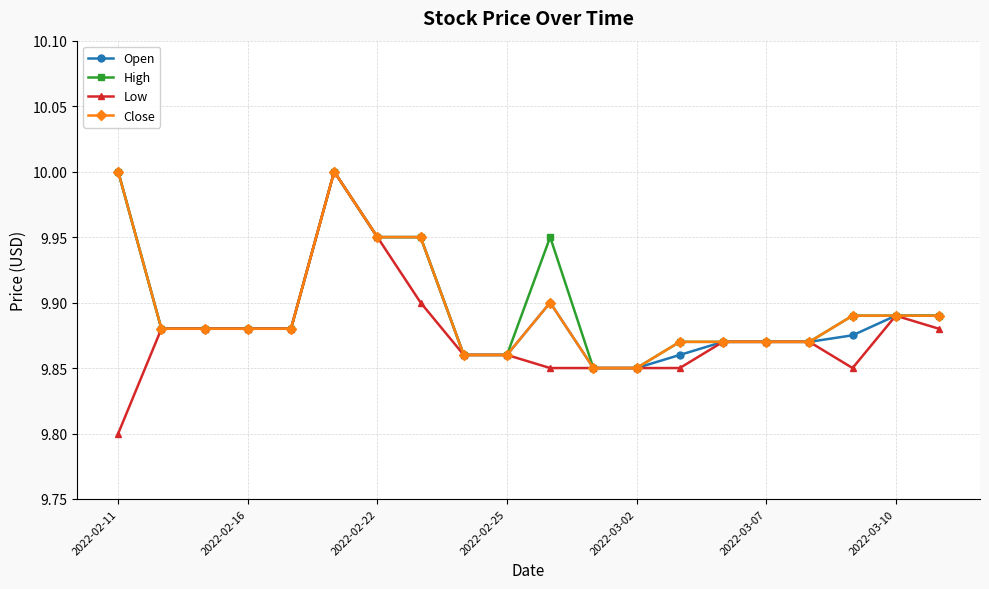

What is the maximum value for Open?

10.0